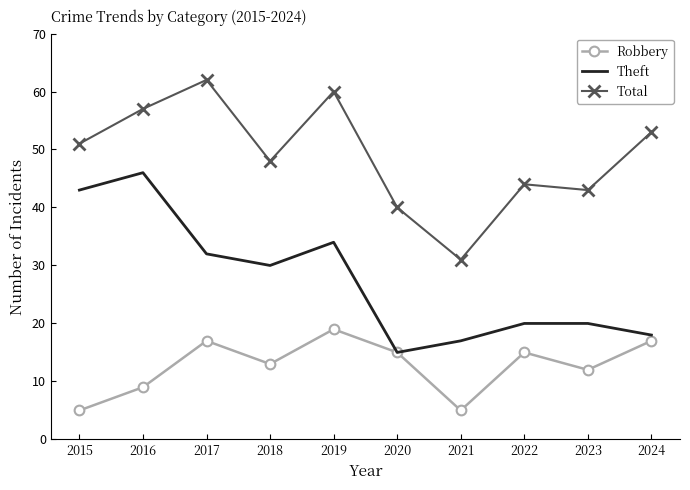

Between 2018 and 2021, which series saw the biggest shift?

Total